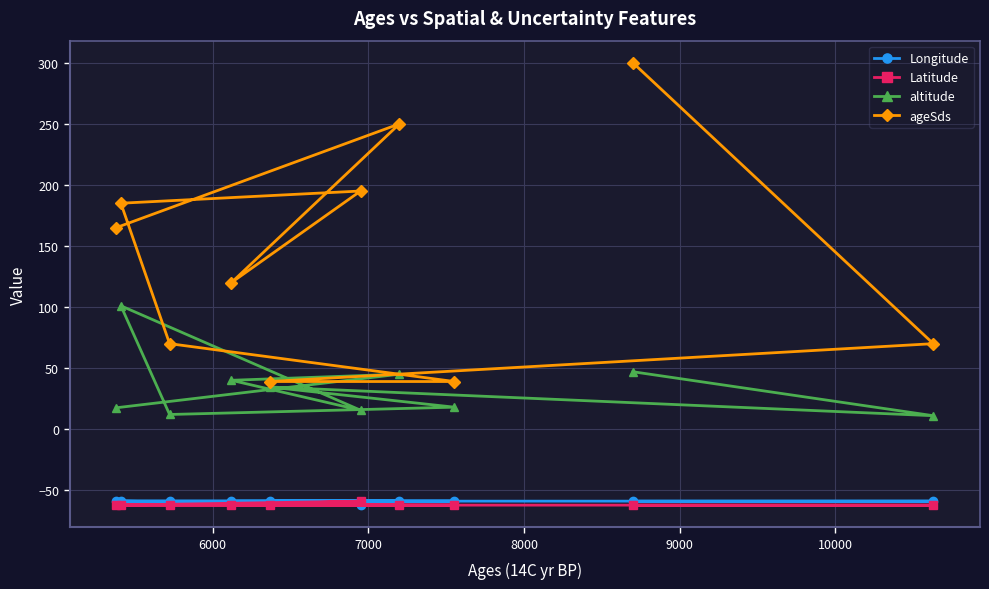

Which series has the largest range (max minus min)?

ageSds